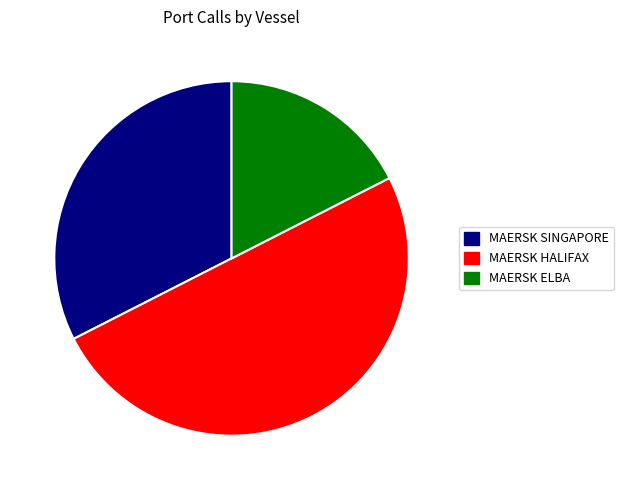

Approximately how many times larger is the value at MAERSK HALIFAX compared to MAERSK ELBA?

2.9